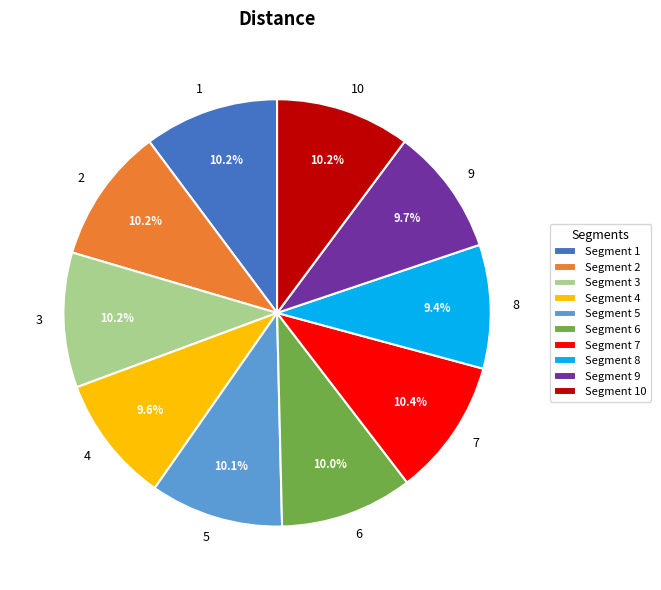

Do 7 and 1 together represent more than half of the pie?

No